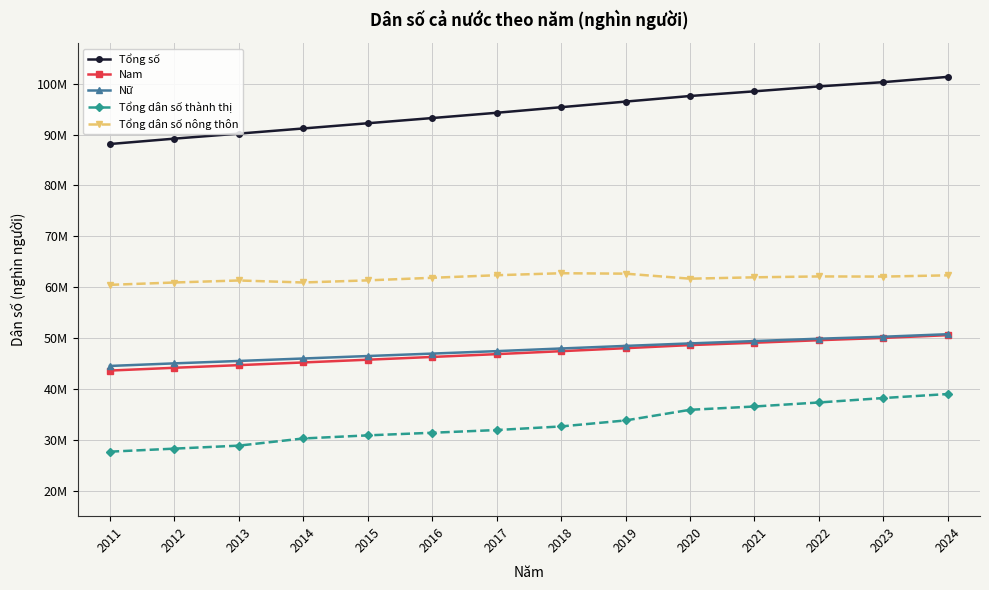

True or false: Nữ and Nam intersect in this chart.

False